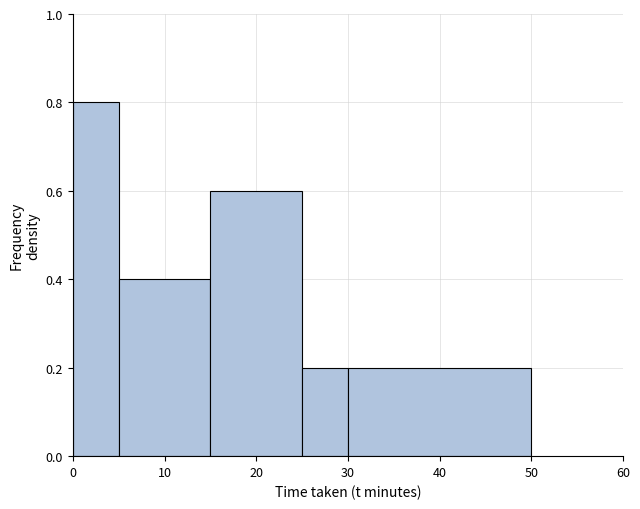

What is the height of the bar covering 30 to 50 on the x-axis? The values are not printed on the chart, so give them approximately, as read against the axis.

0.2